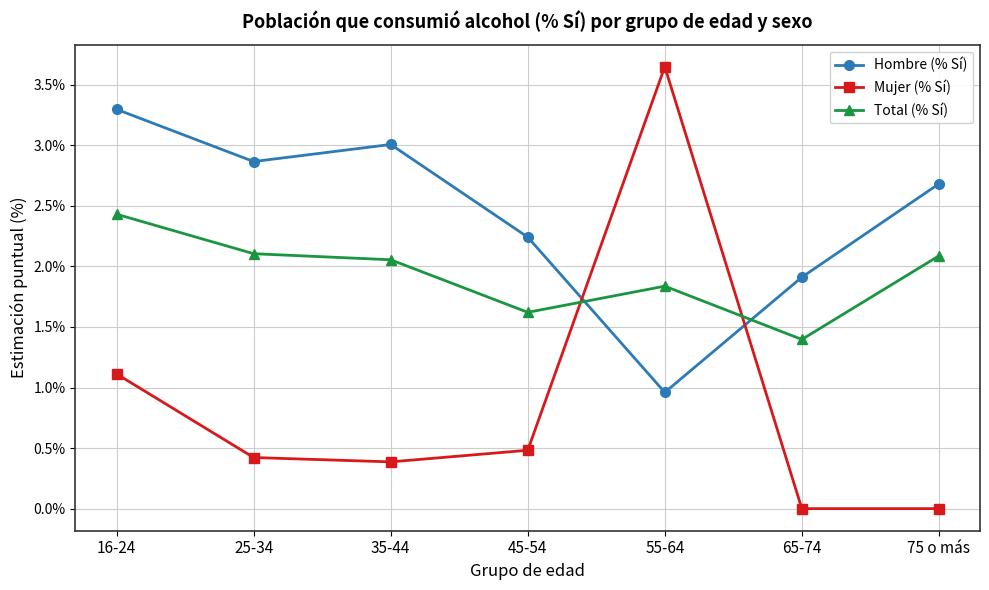

Rank the categories by Hombre (% Sí) value from highest to lowest.

16-24, 35-44, 25-34, 75 o más, 45-54, 65-74, 55-64